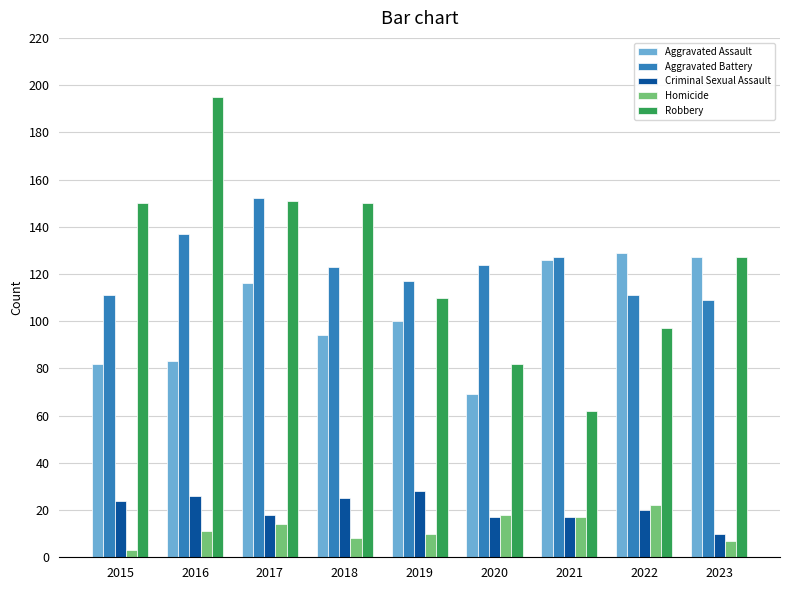

What is the difference between the maximum and minimum values in the Aggravated Battery series?

43